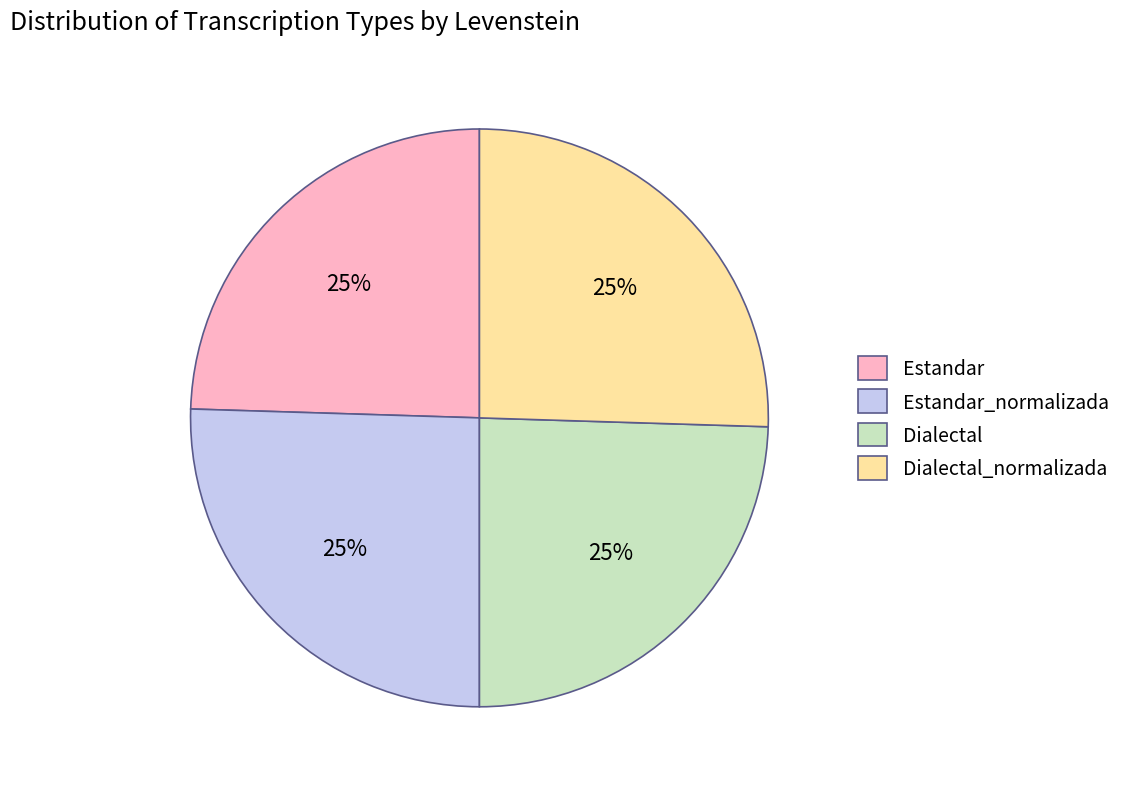

Count the number of slices in the pie.

4